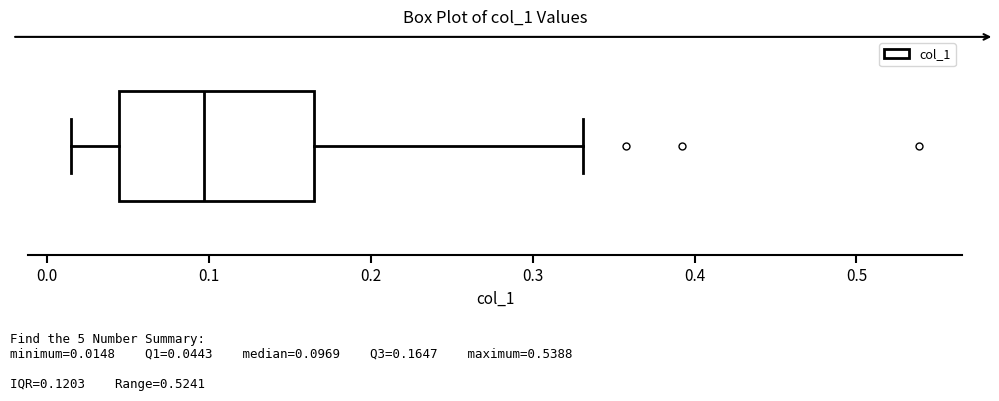

Transcribe this box plot: give where the median line is, the range the box spans, and where the two whiskers end, as read against the x-axis. The values are not printed on the chart, so give them approximately, as read against the axis.

median 0.10, box 0.04 to 0.16, whiskers 0.01 to 0.33